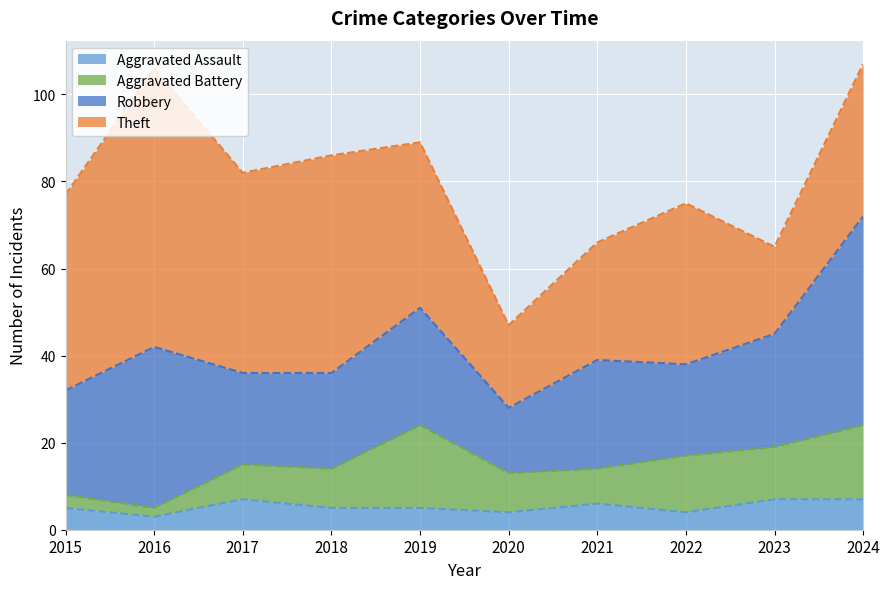

True or false: Aggravated Assault has a value of 4 at 2017.

False